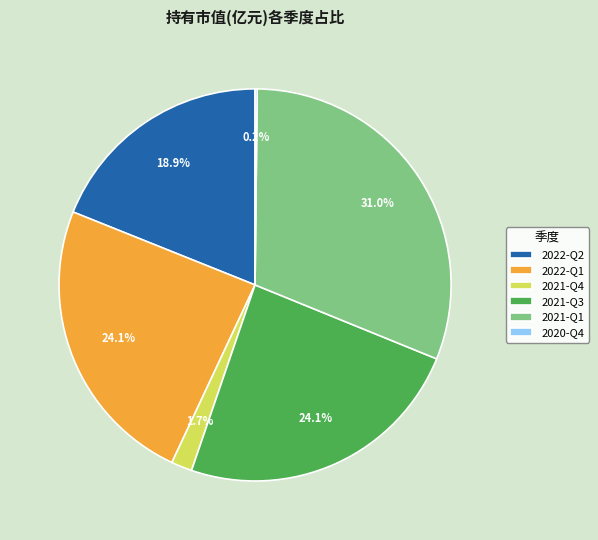

Is 2021-Q1 the majority of the pie?

No